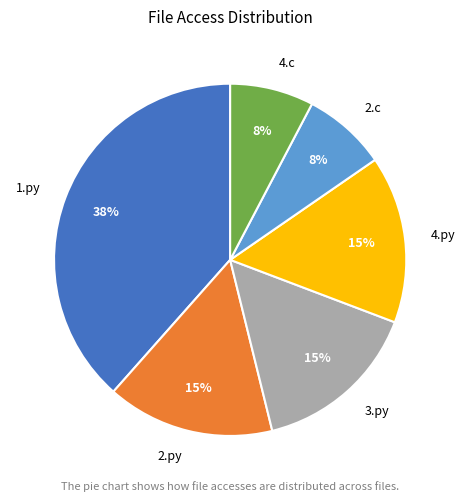

To the nearest percent, what is the combined percentage of 2.c and 2.py?

23%